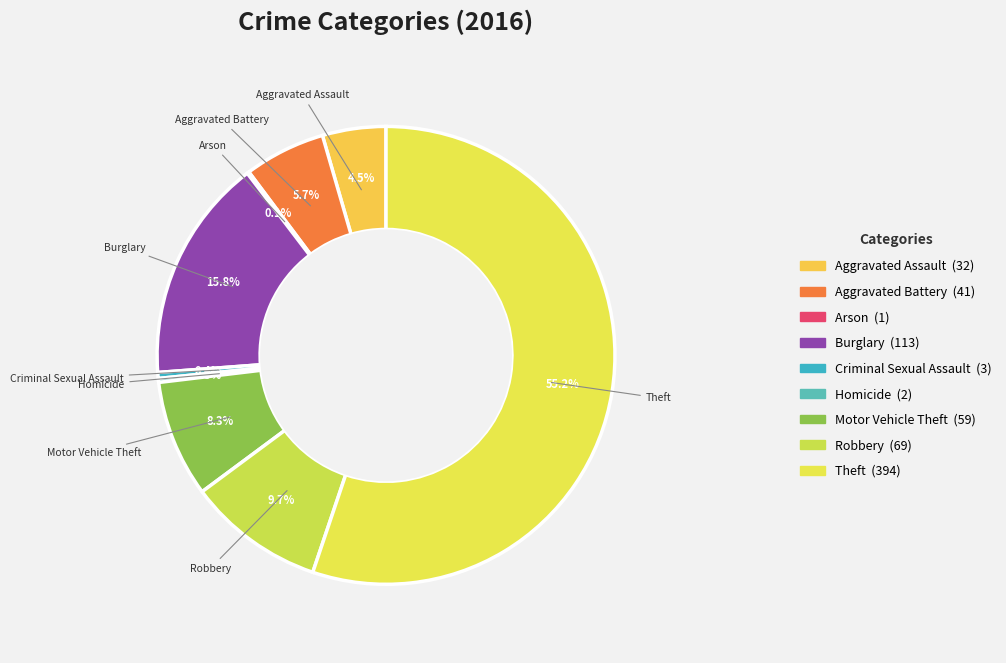

What is the majority slice?

Theft